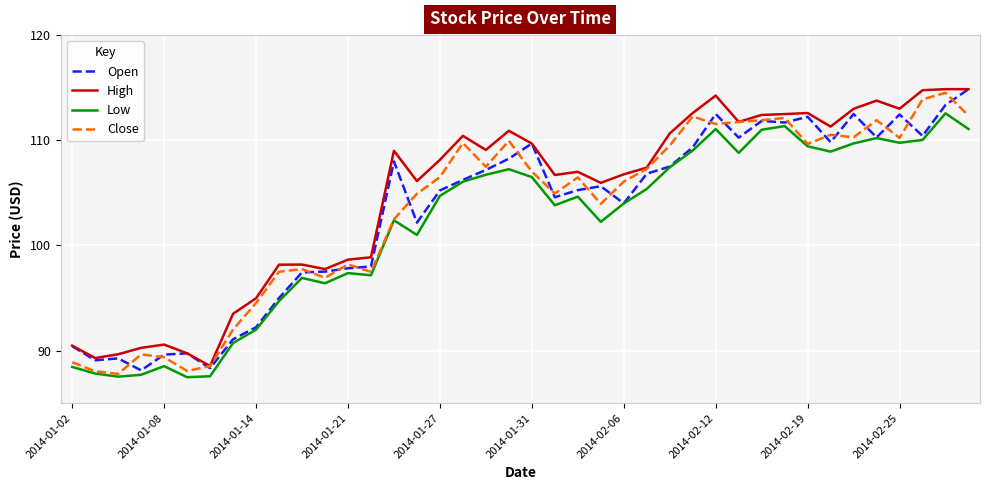

What is the highest value of the Close series?

114.5